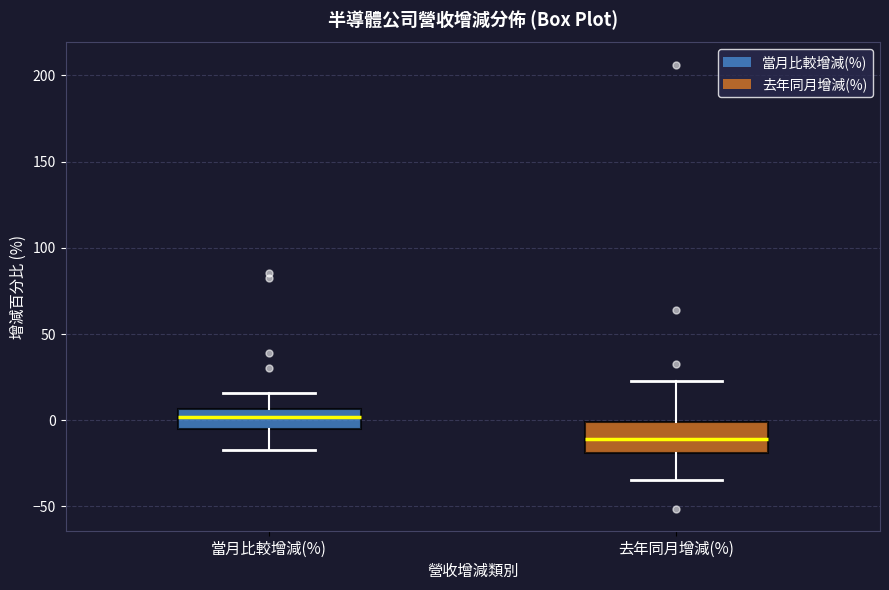

Where does the median line of the box for 當月比較增減(%) sit on the y-axis? The values are not printed on the chart, so give them approximately, as read against the axis.

0